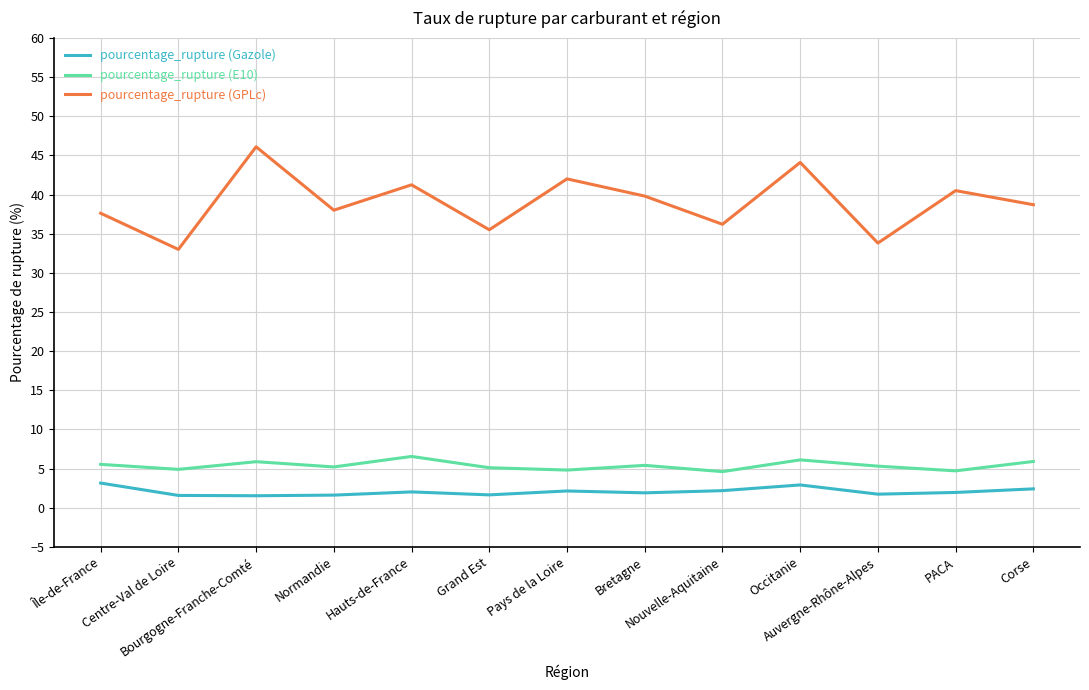

What is the total value across all series at Occitanie?

53.1